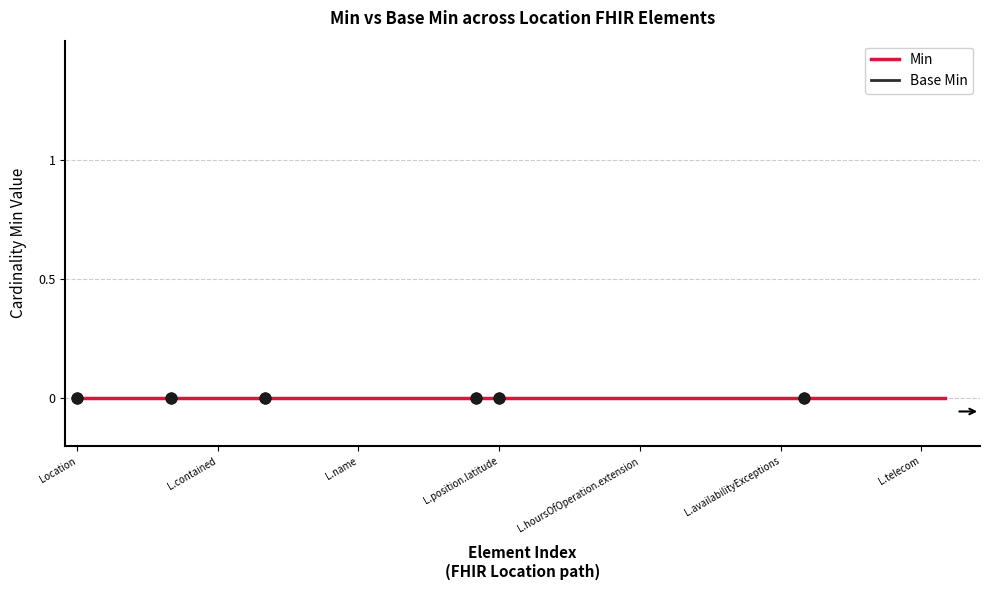

Which series has the largest total across all categories?

Min